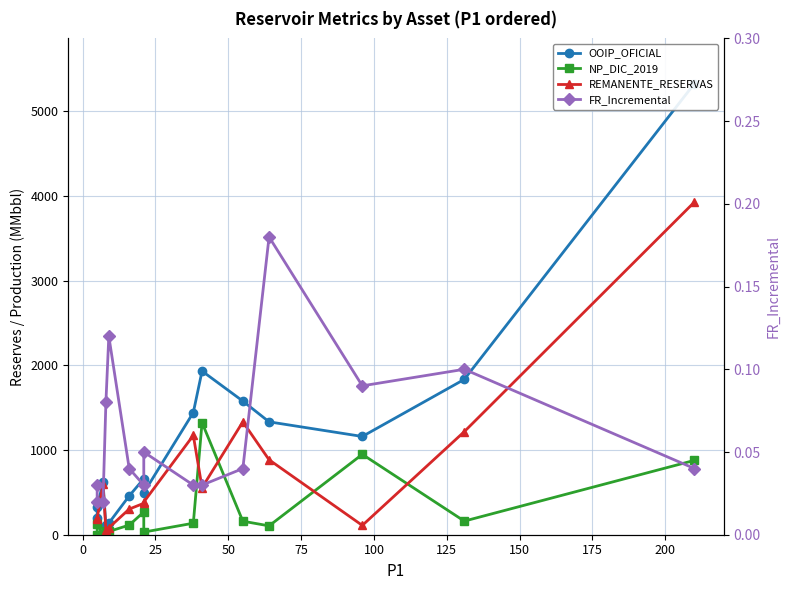

Reading right to left, what are all the values shown in this chart?

OOIP_OFICIAL: 5328.0	1834.2	1160.2	1333.0	1578.0	1932.7	1443.0	495.4	661.4	458.6	136.8	109.2	621.0	323.5	198.8
NP_DIC_2019: 878.2	160.9	949.1	104.6	159.7	1323.4	135.9	31.1	268.0	113.9	38.1	42.4	8.4	125.8	1.4
REMANENTE_RESERVAS: 3929.0	1217.0	110.0	885.0	1333.0	556.0	1173.0	386.0	371.0	303.0	82.0	59.0	596.0	192.0	183.0
FR_Incremental: 0.0	0.1	0.1	0.2	0.0	0.0	0.0	0.1	0.0	0.0	0.1	0.1	0.0	0.0	0.0